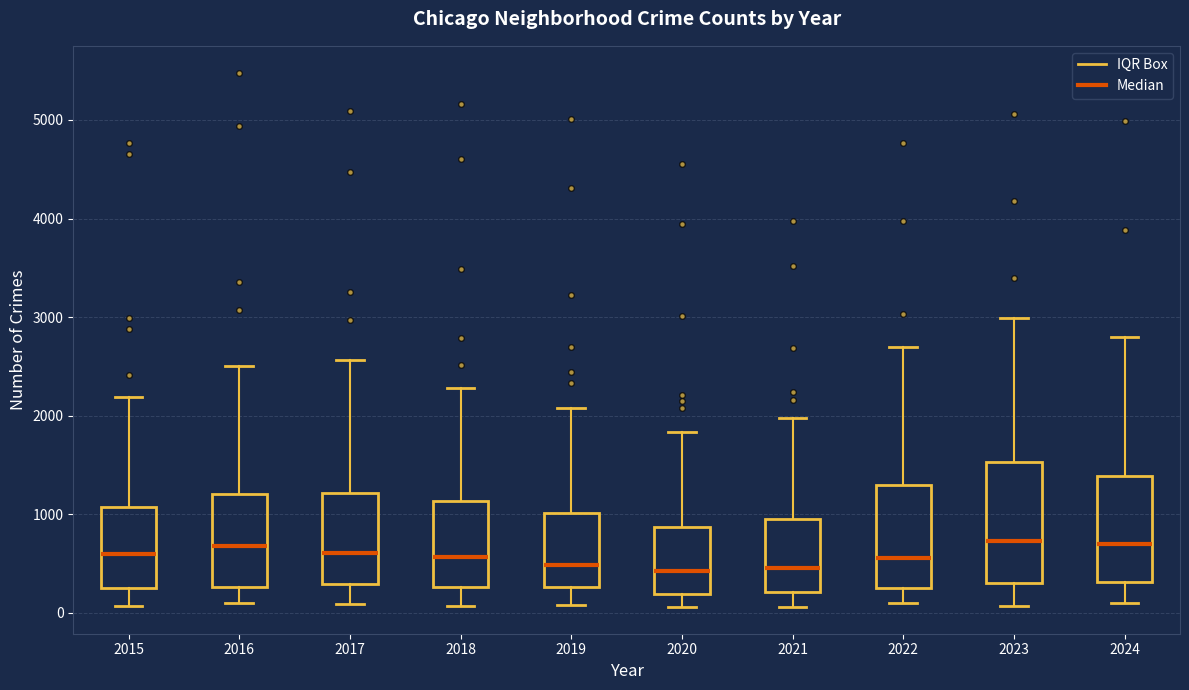

Reading left to right, transcribe this box plot: for each box, give where its median line is, the range the box spans, and where its two whiskers end, as read against the y-axis. The values are not printed on the chart, so give them approximately, as read against the axis.

2015: median 600, box 300 to 1100, whiskers 100 to 2200
2016: median 700, box 300 to 1200, whiskers 100 to 2500
2017: median 600, box 300 to 1200, whiskers 100 to 2600
2018: median 600, box 300 to 1100, whiskers 100 to 2300
2019: median 500, box 300 to 1000, whiskers 100 to 2100
2020: median 400, box 200 to 900, whiskers 100 to 1800
2021: median 500, box 200 to 900, whiskers 100 to 2000
2022: median 600, box 300 to 1300, whiskers 100 to 2700
2023: median 700, box 300 to 1500, whiskers 100 to 3000
2024: median 700, box 300 to 1400, whiskers 100 to 2800